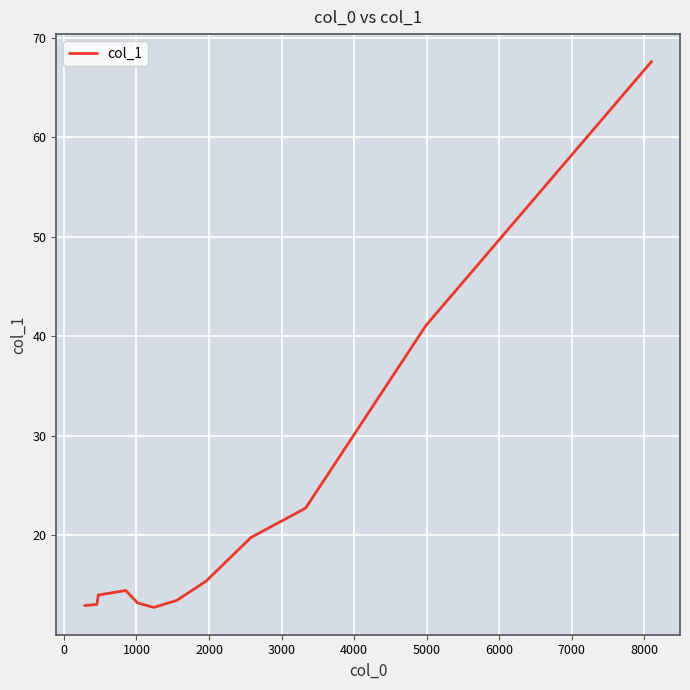

Reading left to right, transcribe all the data shown in this chart.

12.9	13.1	13.9	14.0	14.0	14.5	13.2	12.8	13.5	15.4	19.8	22.7	41.1	67.6